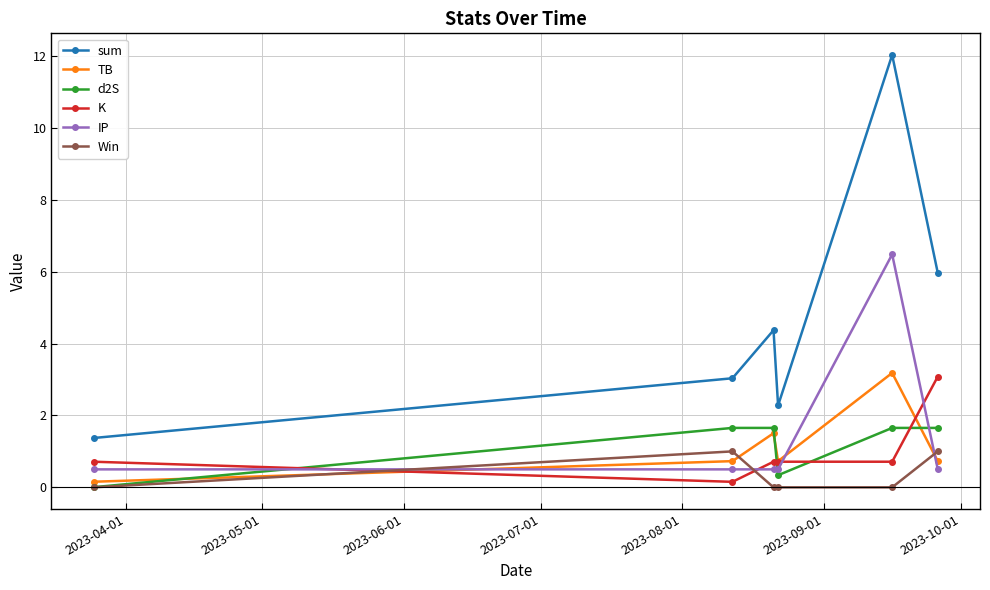

How many distinct data groups are displayed?

6